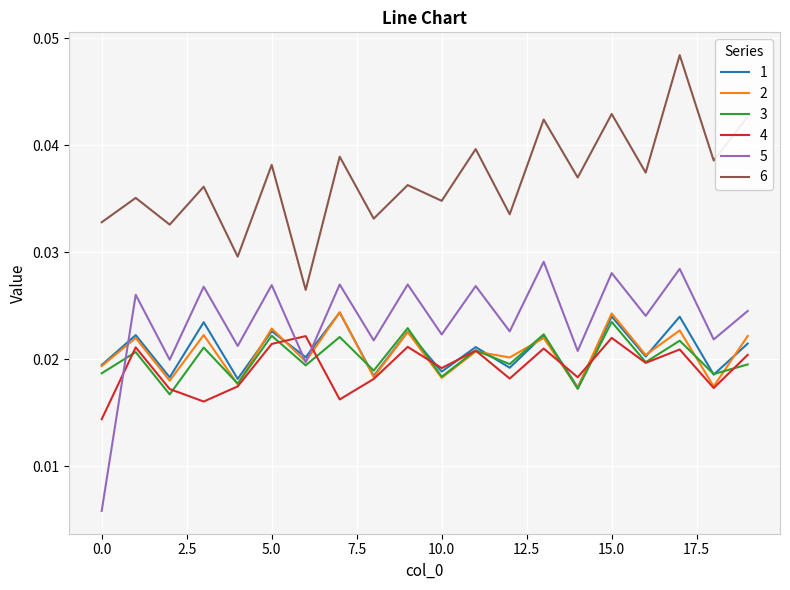

Which series has the largest total across all categories?

6